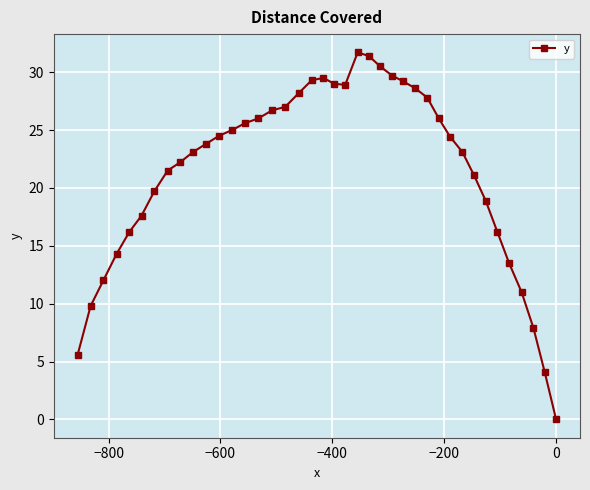

What is the difference between the maximum and minimum values?

31.7